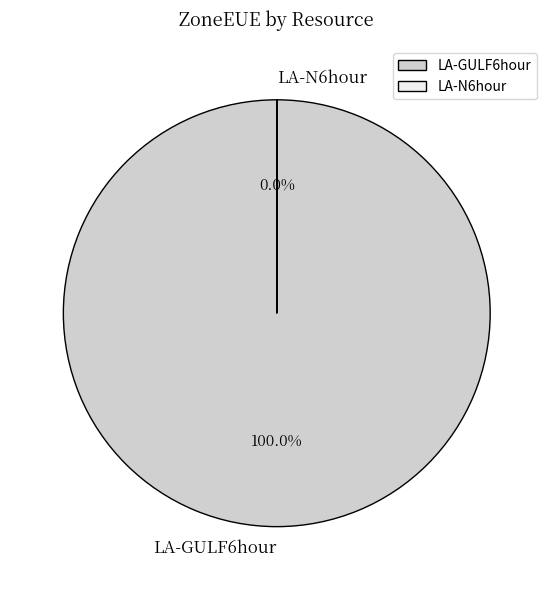

To the nearest percent, what is the difference between the largest and smallest slice percentages?

100%